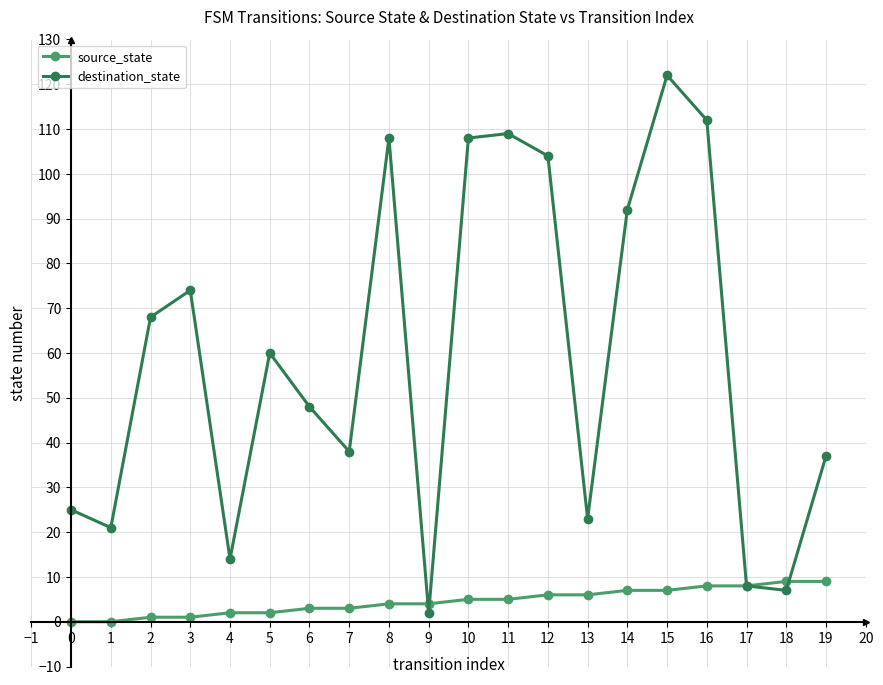

Is it true that destination_state equals 13 at 6?

False